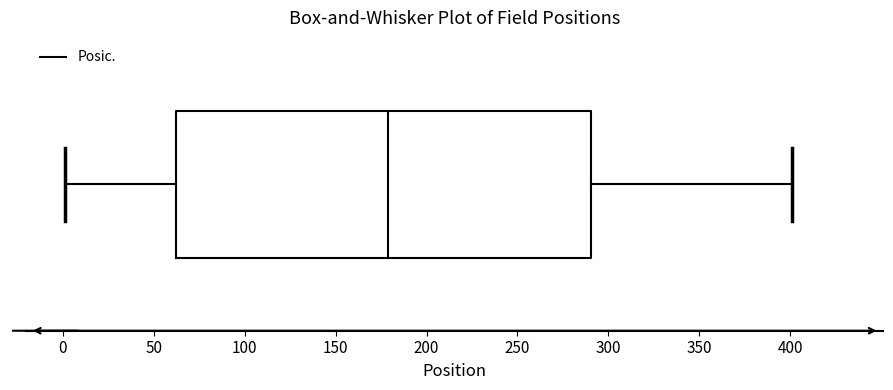

Transcribe this box plot: give where the median line is, the range the box spans, and where the two whiskers end, as read against the x-axis. The values are not printed on the chart, so give them approximately, as read against the axis.

median 180, box 65 to 290, whiskers 0 to 400